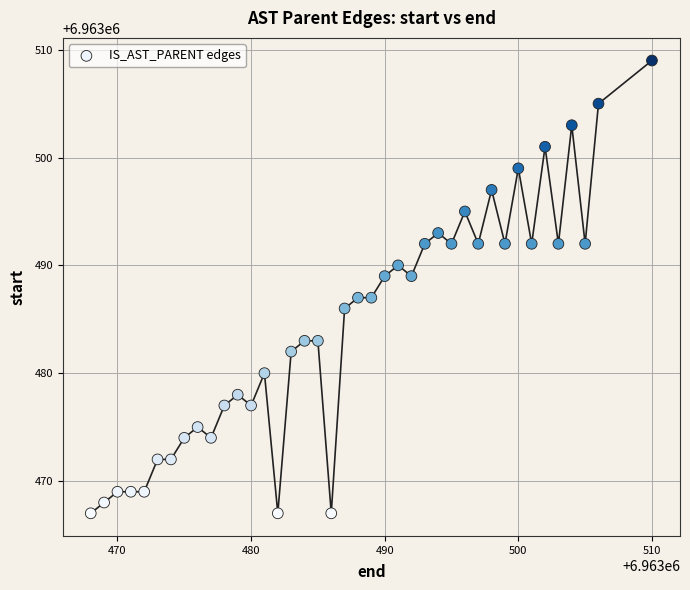

What is the range of Y values (max minus min)?

42